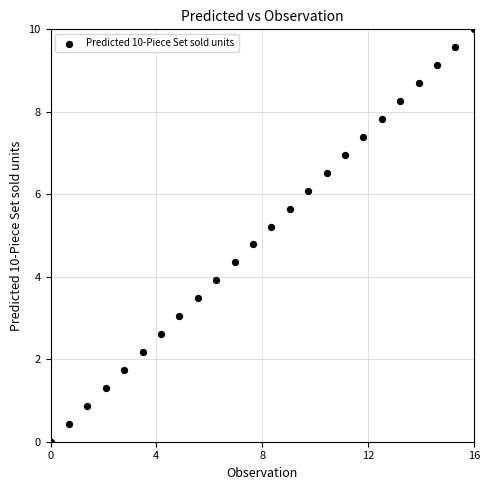

What is the range of Y values (max minus min)?

10.0